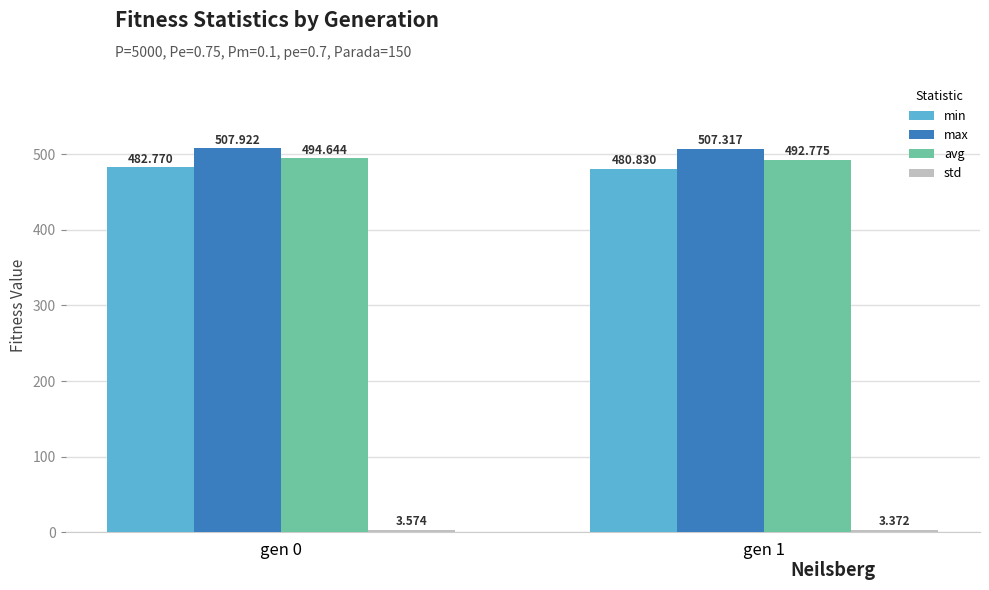

Which series changed the most between gen 0 and gen 1?

min